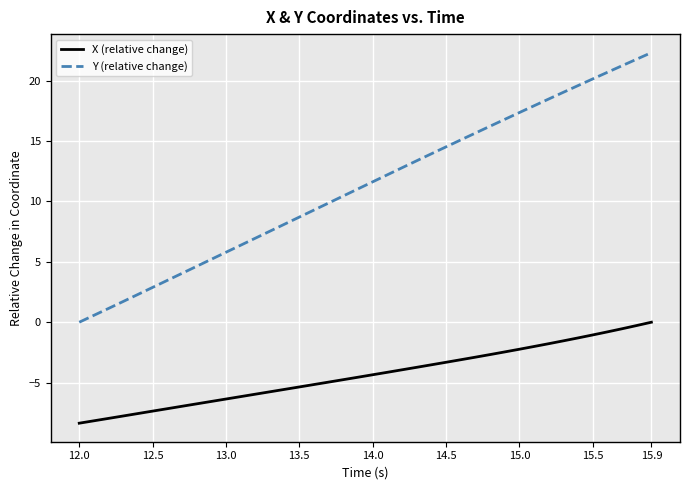

What is the difference between the maximum and minimum values in the X (relative change) series?

8.4